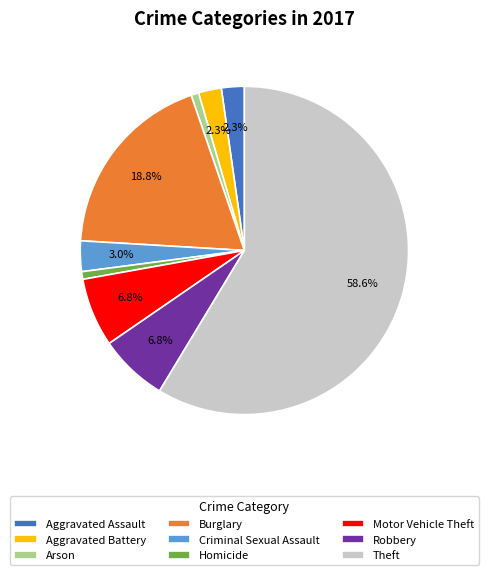

Which slice is the largest?

Theft